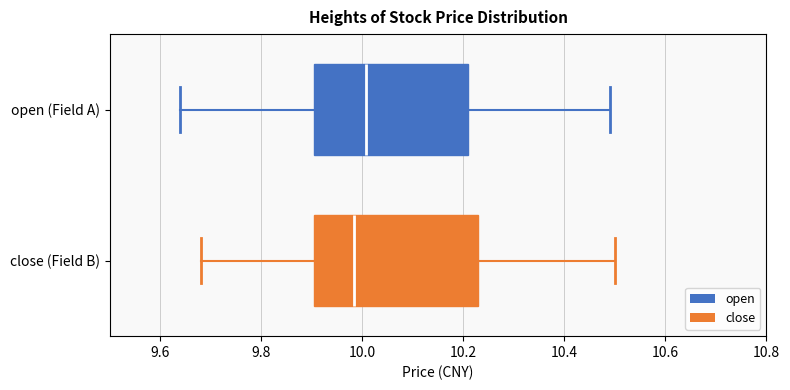

Which box's median line is the furthest to the left?

close (Field B)